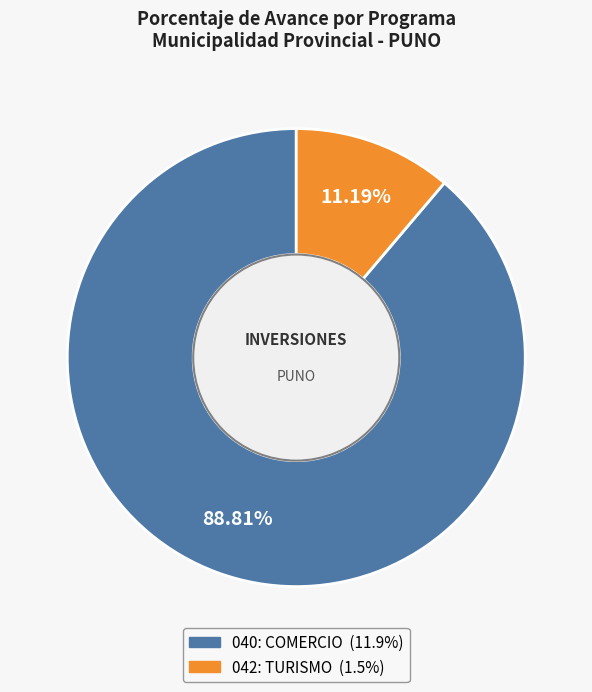

What percentage is the 042: TURISMO slice, to the nearest percent?

11%